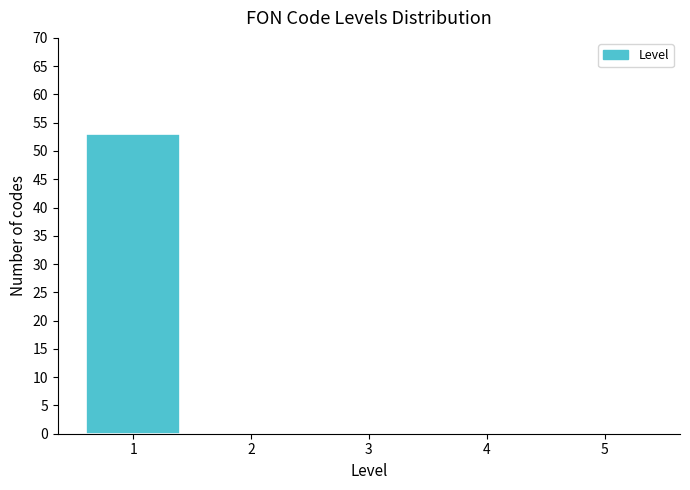

Over which range of the x-axis is the bar tallest?

0.5 to 1.5